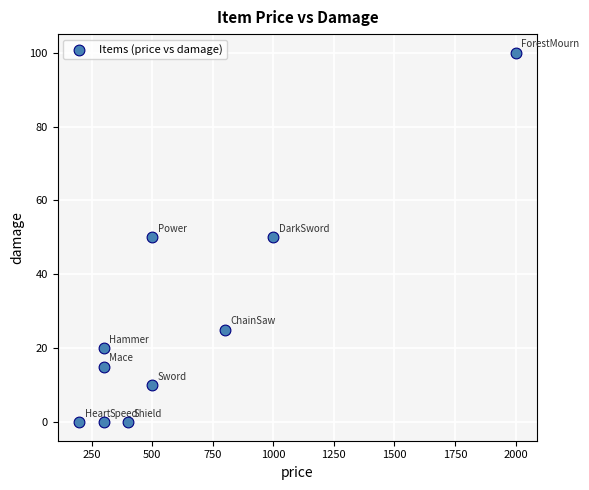

What is the average Y value?

27